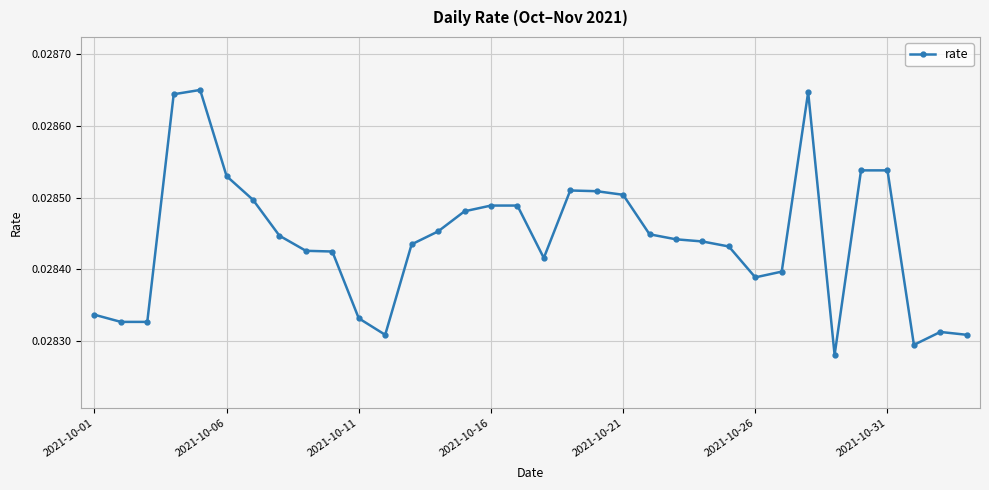

Count the values in the range 0 to 1.

34